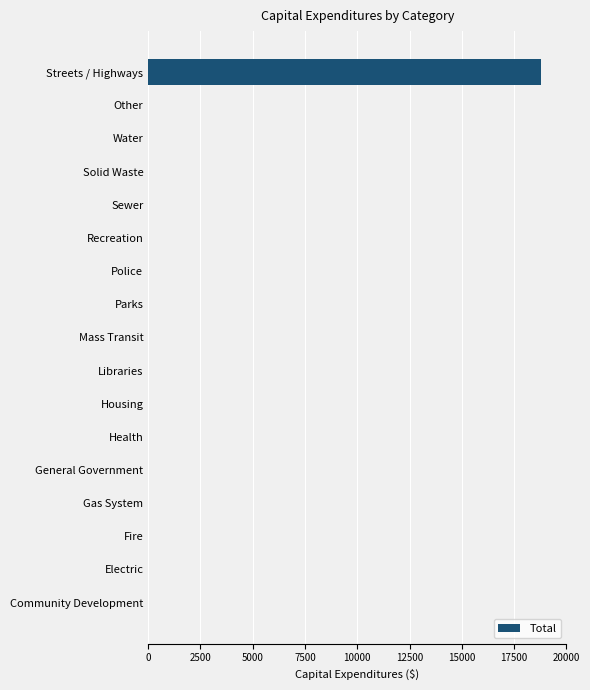

Reading bottom to top, transcribe all the data shown in this chart.

Community Development=0	Electric=0	Fire=0	Gas System=0	General Government=0	Health=0	Housing=0	Libraries=0	Mass Transit=0	Parks=0	Police=0	Recreation=0	Sewer=0	Solid Waste=0	Water=0	Other=0	Streets / Highways=18795